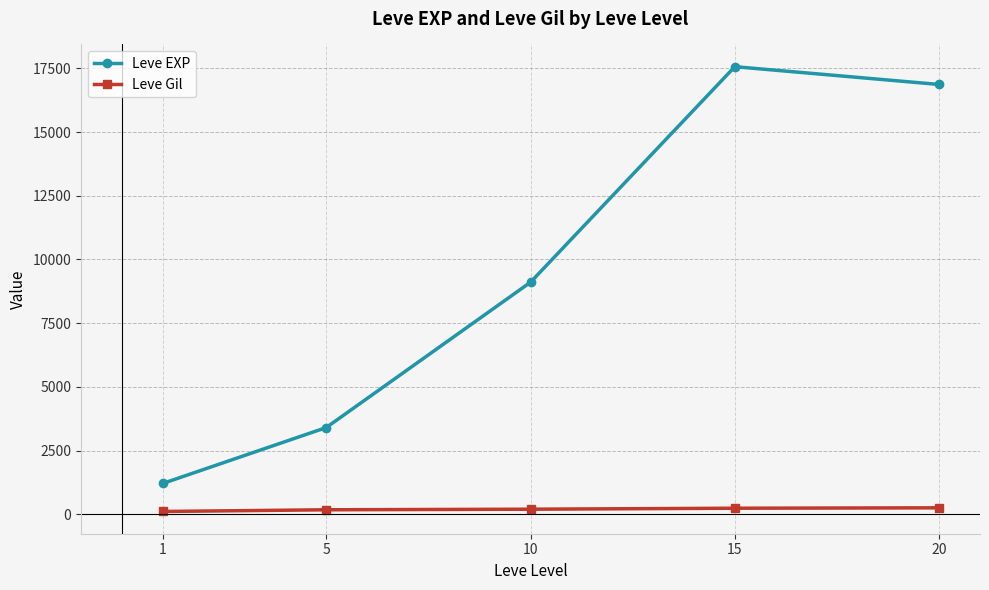

What is the difference between the Leve EXP values at 15 and 10?

8456.7